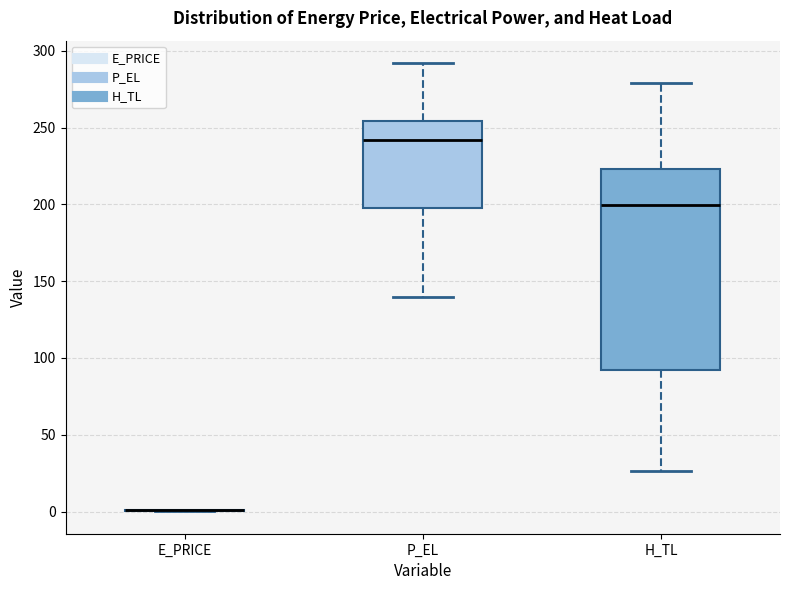

Comparing the boxes themselves (not the whiskers), which one is the tallest?

H_TL